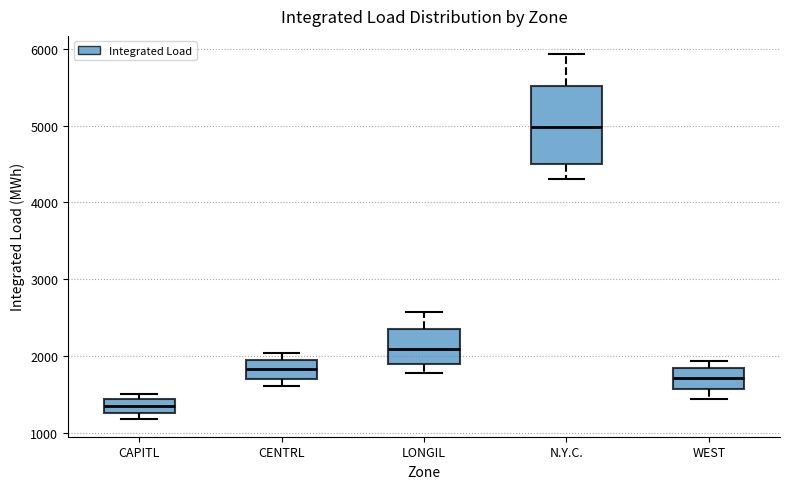

Reading left to right, read every box against the y-axis: the position of its median line, the range the box covers, and the ends of its whiskers. The values are not printed on the chart, so give them approximately, as read against the axis.

CAPITL: median 1400 (inside the box), box 1300 to 1400, whiskers 1200 to 1500
CENTRL: median 1800, box 1700 to 2000, whiskers 1600 to 2000 (just above the box's upper edge)
LONGIL: median 2100, box 1900 to 2300, whiskers 1800 to 2600
N.Y.C.: median 5000, box 4500 to 5500, whiskers 4300 to 5900
WEST: median 1700, box 1600 to 1800, whiskers 1400 to 1900